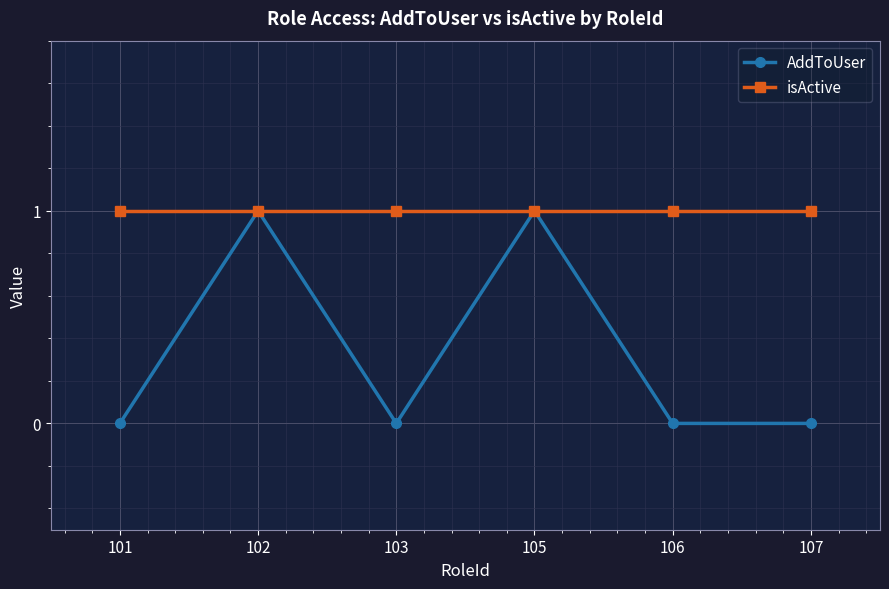

The isActive series shows 0 at 107. True or false?

False